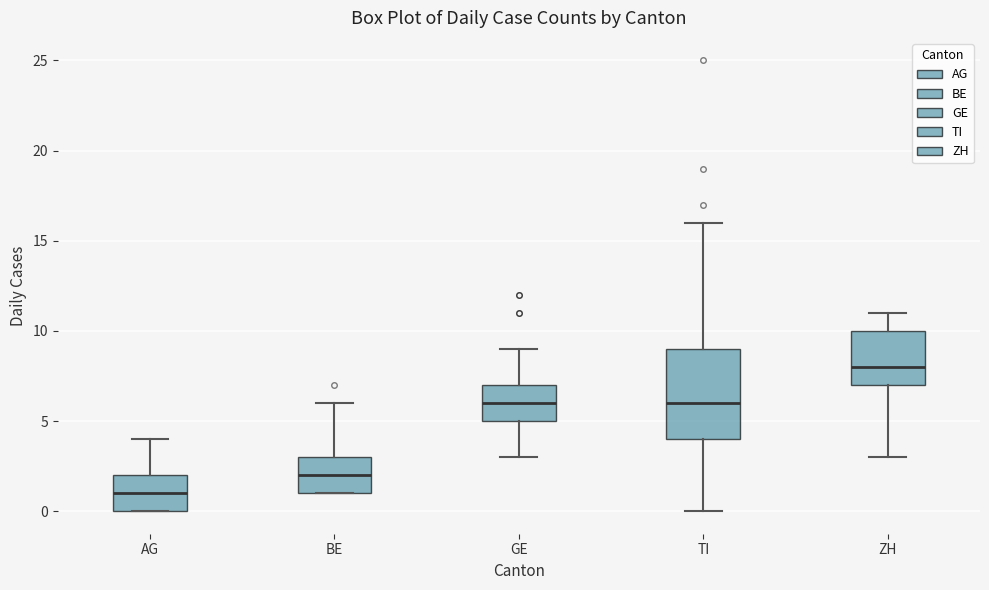

Where does the lower whisker of the box for ZH end on the y-axis? The values are not printed on the chart, so give them approximately, as read against the axis.

3